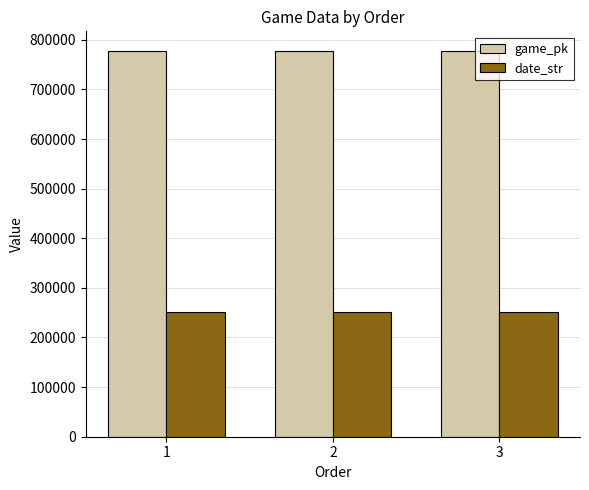

What is the spread (max minus min) of values at 3?

527578